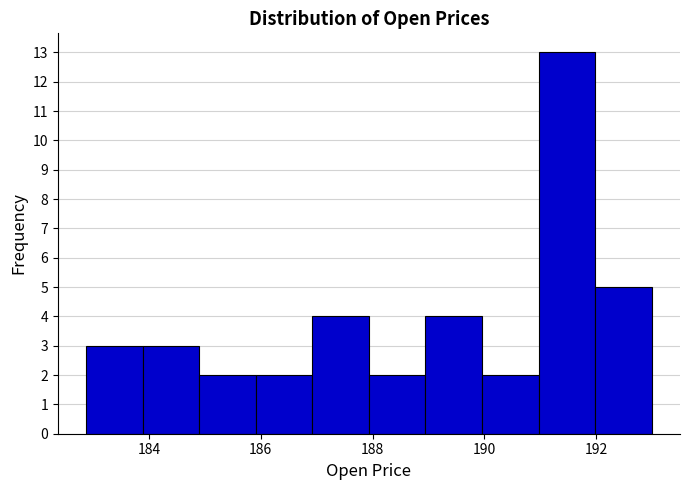

Reading left to right, list every bar in this chart as the range it spans on the x-axis followed by its height. Neither the bar edges nor the heights are printed on the chart, so give them approximately, as read against the axes.

182.8 to 183.8: 3
183.8 to 184.8: 3
184.8 to 186.0: 2
186.0 to 187.0: 2
187.0 to 188.0: 4
188.0 to 189.0: 2
189.0 to 190.0: 4
190.0 to 191.0: 2
191.0 to 192.0: 13
192.0 to 193.0: 5